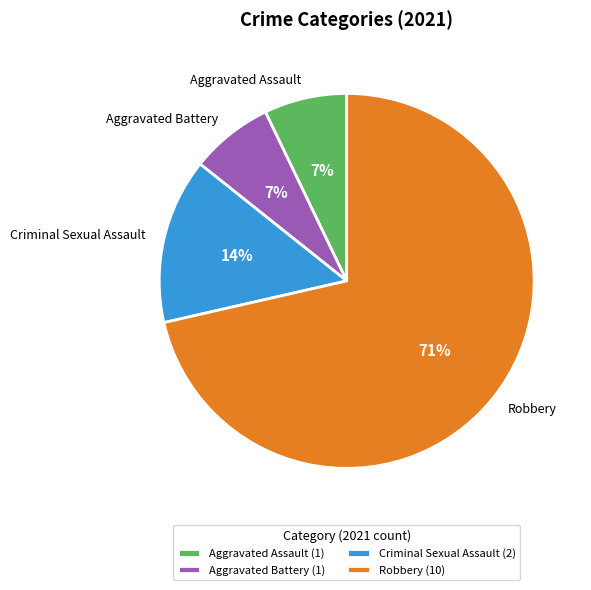

Is the sum of Criminal Sexual Assault and Aggravated Battery greater than half?

No